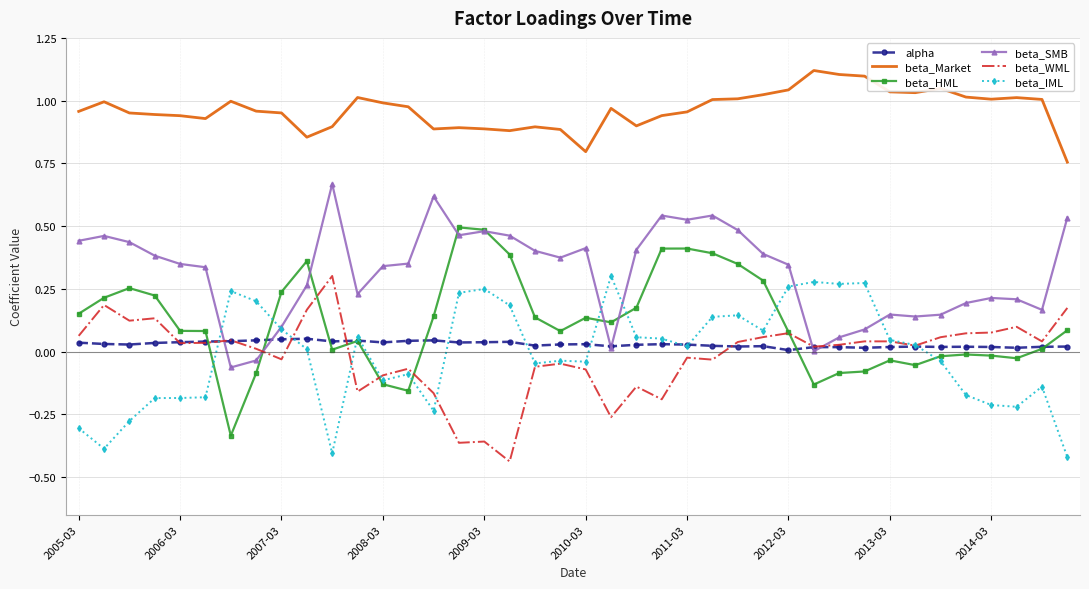

True or false: alpha and beta_Market intersect in this chart.

False